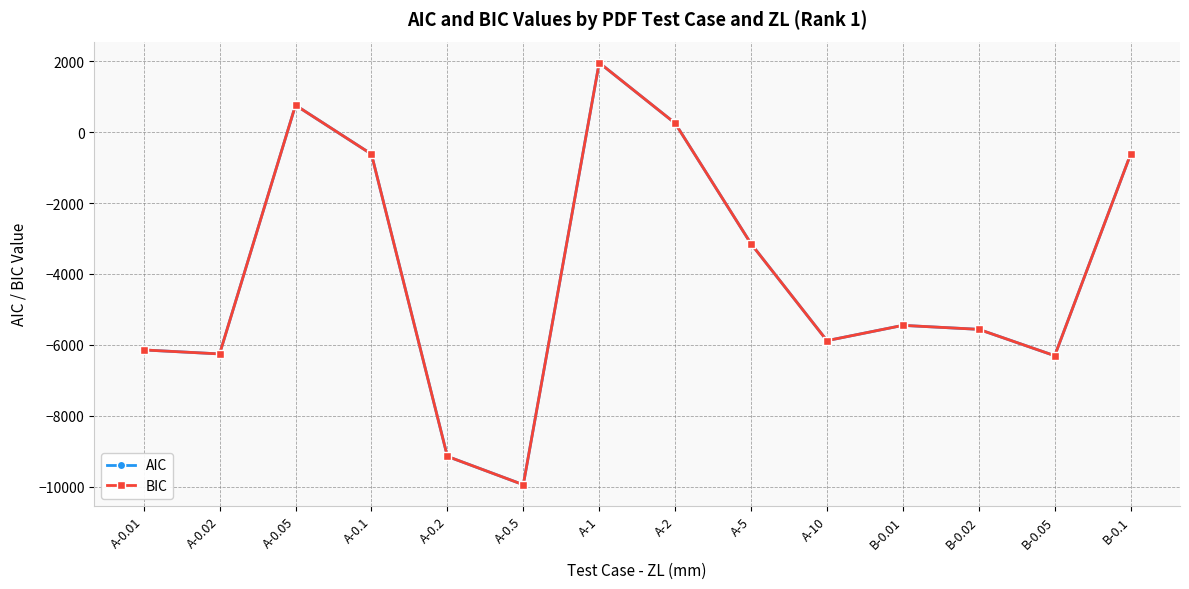

Which series has the largest total across all categories?

AIC